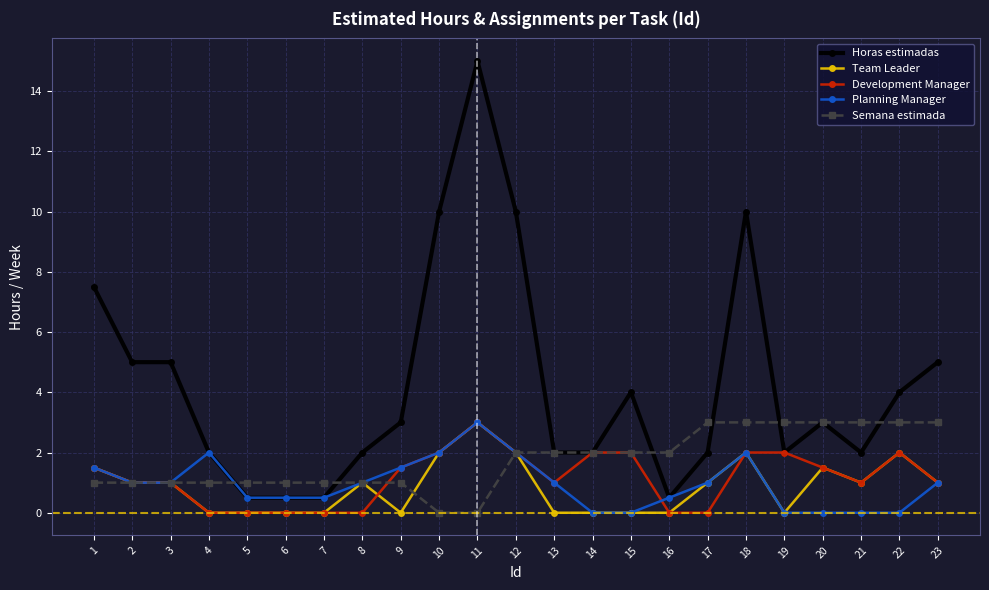

The value of Horas estimadas at 20 is 5.3. True or false?

False